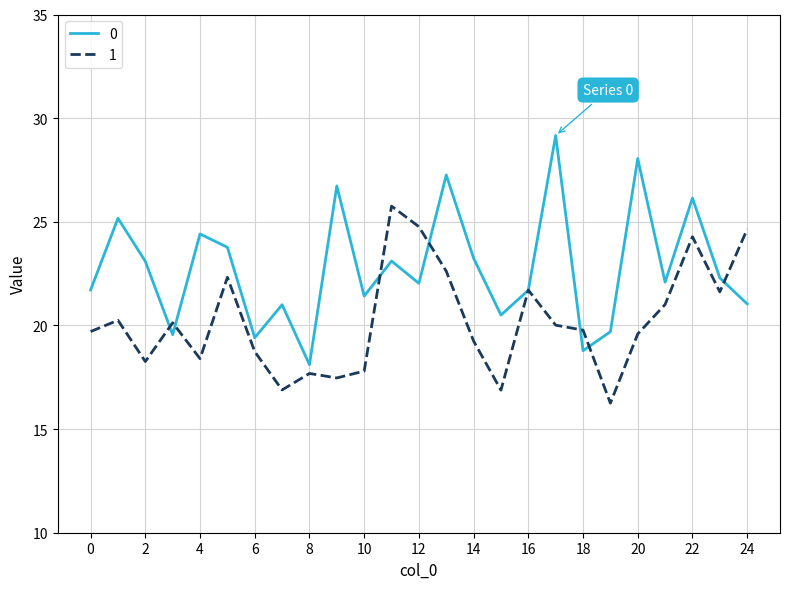

What is the greatest value displayed?

29.2